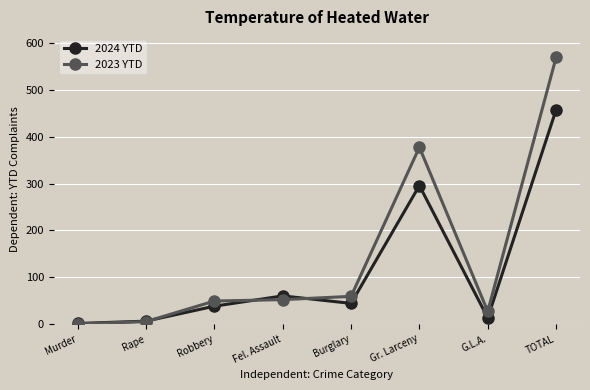

At which label is 2024 YTD closest to 229?

Gr. Larceny